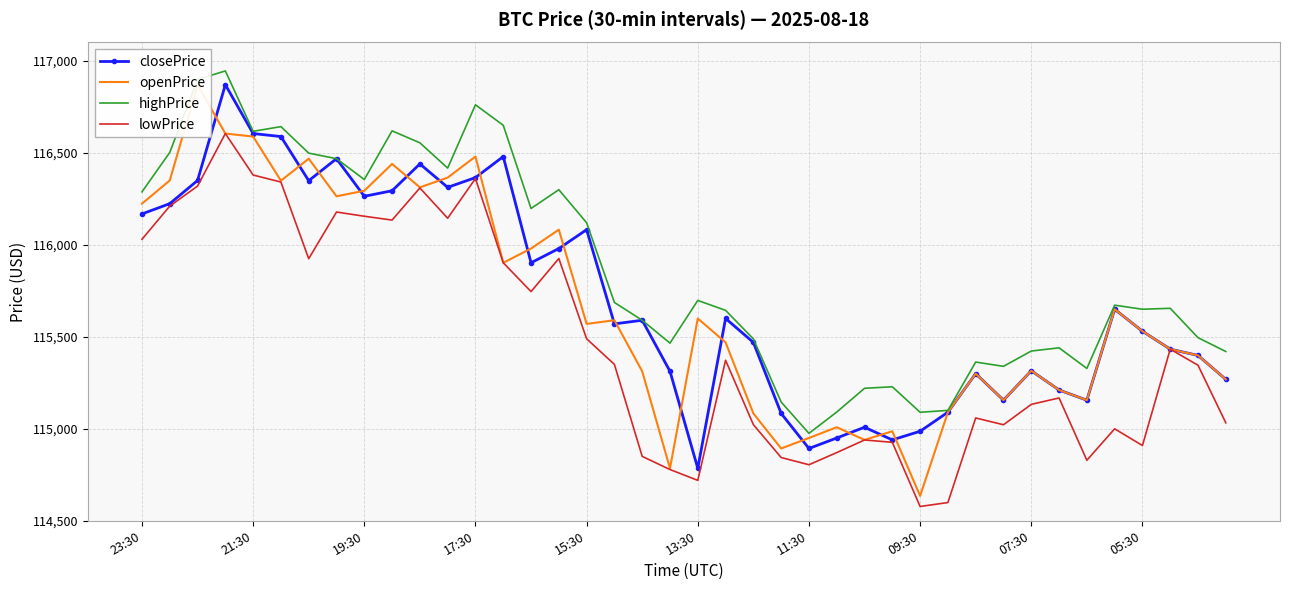

What is the lowest value of the closePrice series?

114785.3